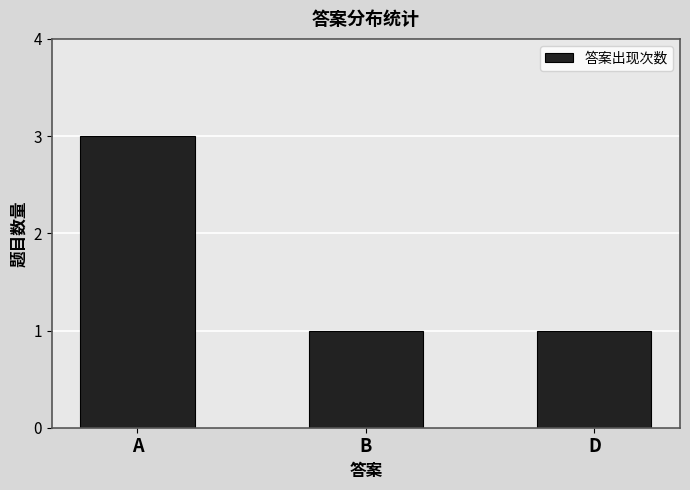

What is the value of the 2nd bar from the left?

1